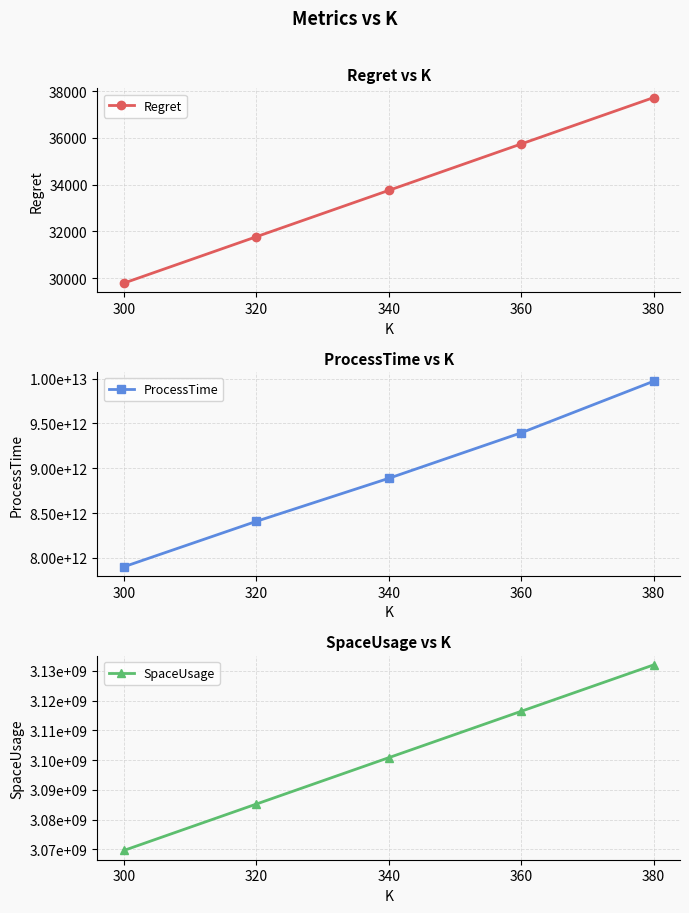

True or false: Regret has a value of 37726.7 at 380.

True